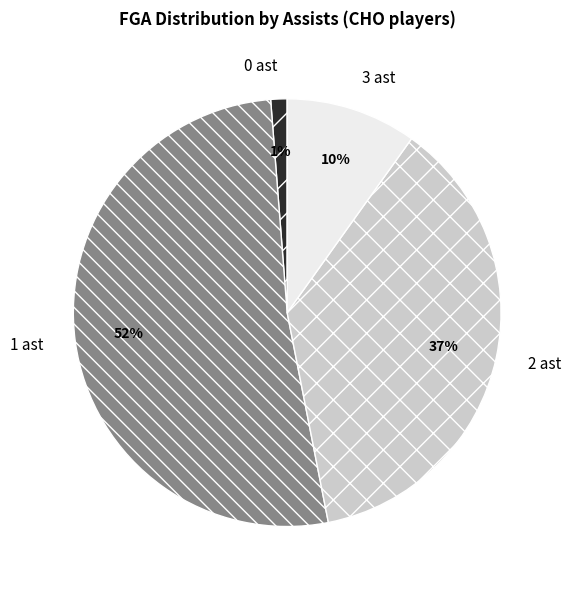

Count the number of slices in the pie.

4